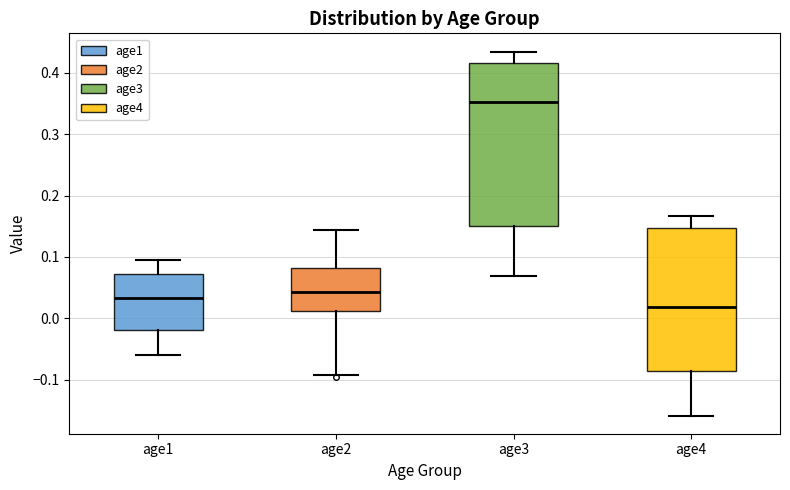

Reading left to right, transcribe this box plot: for each box, give where its median line is, the range the box spans, and where its two whiskers end, as read against the y-axis. The values are not printed on the chart, so give them approximately, as read against the axis.

age1: median 0.03, box -0.02 to 0.07, whiskers -0.06 to 0.10
age2: median 0.04, box 0.01 to 0.08, whiskers -0.09 to 0.14
age3: median 0.35, box 0.15 to 0.42, whiskers 0.07 to 0.43
age4: median 0.02, box -0.09 to 0.15, whiskers -0.16 to 0.17